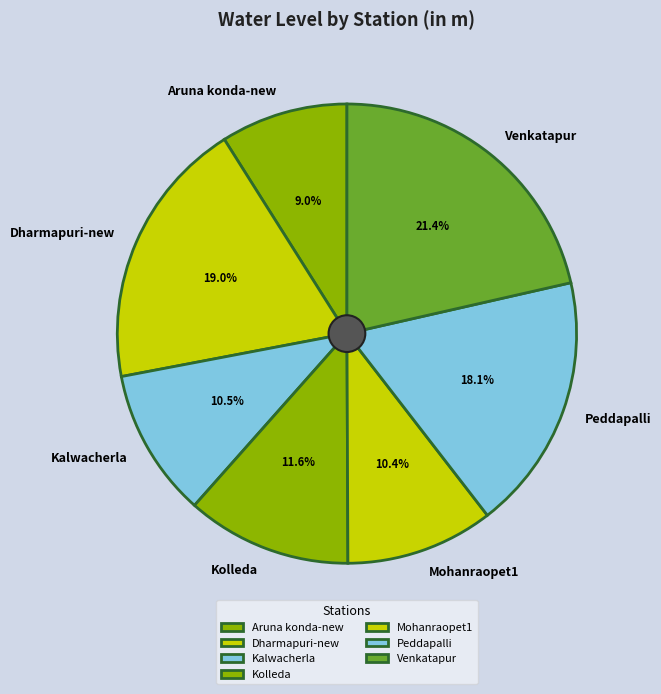

True or false: Dharmapuri-new accounts for 34% of the total.

False